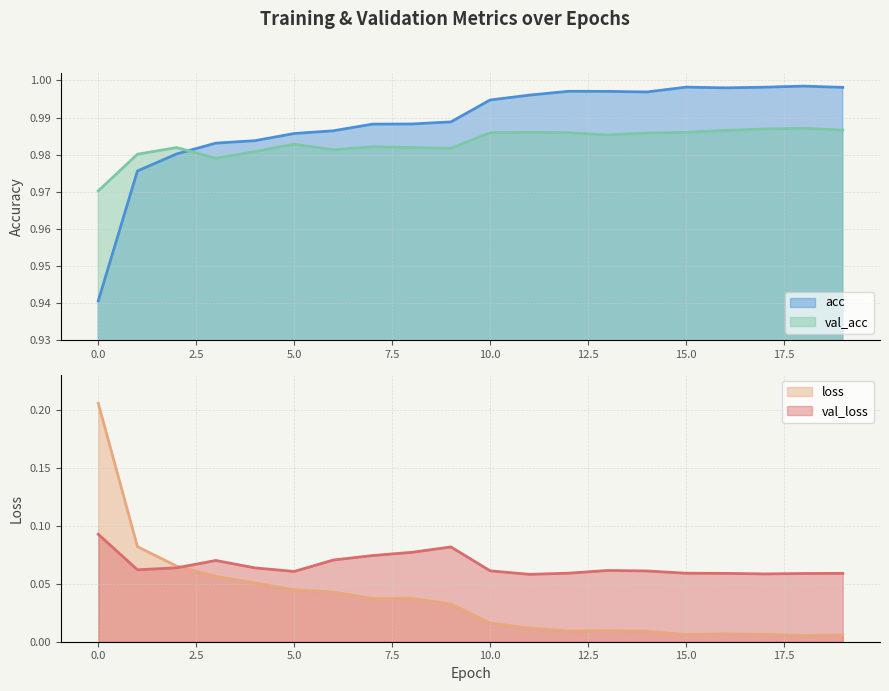

Which series has the largest total across all categories?

acc